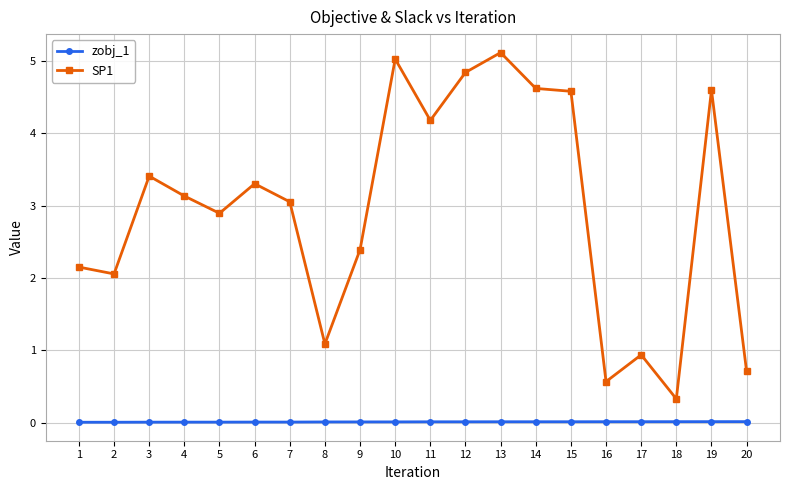

True or false: SP1 has more than 1 interior local peaks.

True